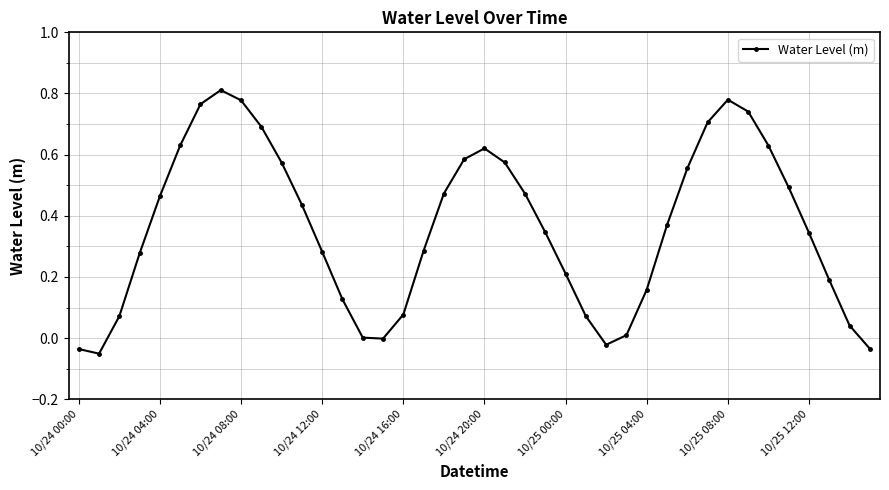

How many interior local peaks (higher than both neighbors) does the data have?

3